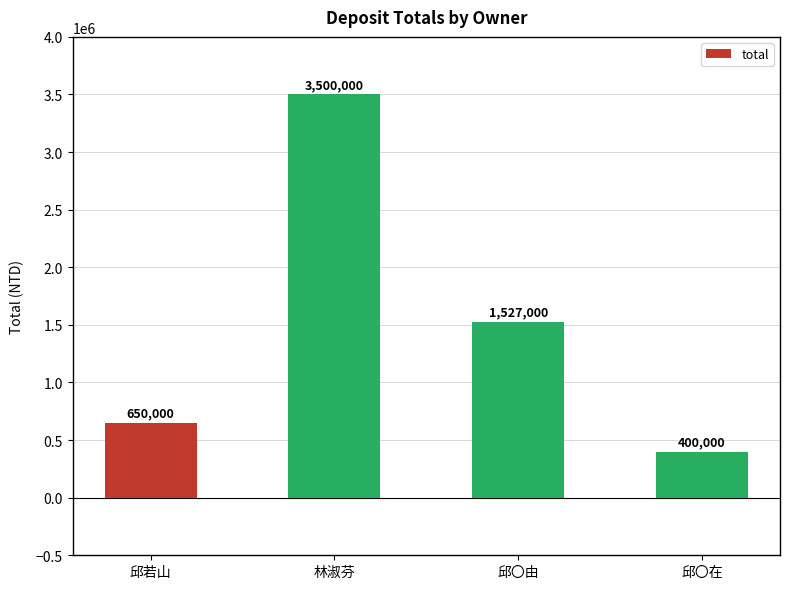

What is the label of the 3rd bar from the right?

林淑芬